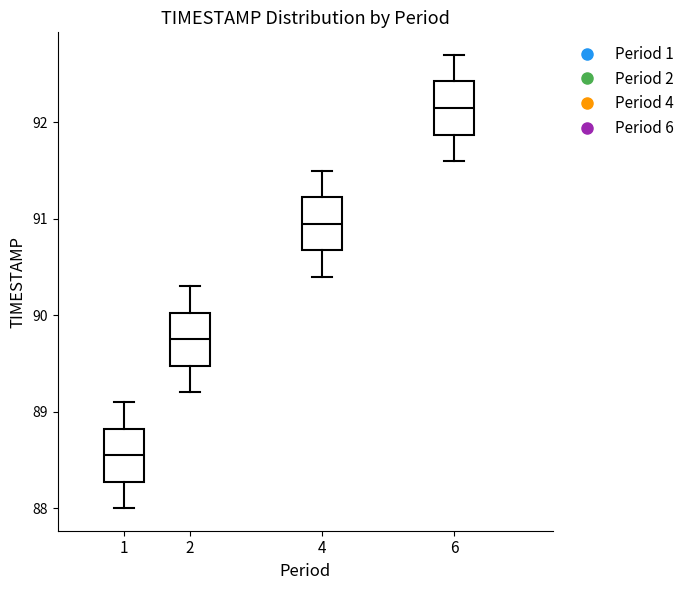

Where is the lower edge of the box at x = 1 on the y-axis? The values are not printed on the chart, so give them approximately, as read against the axis.

88.3